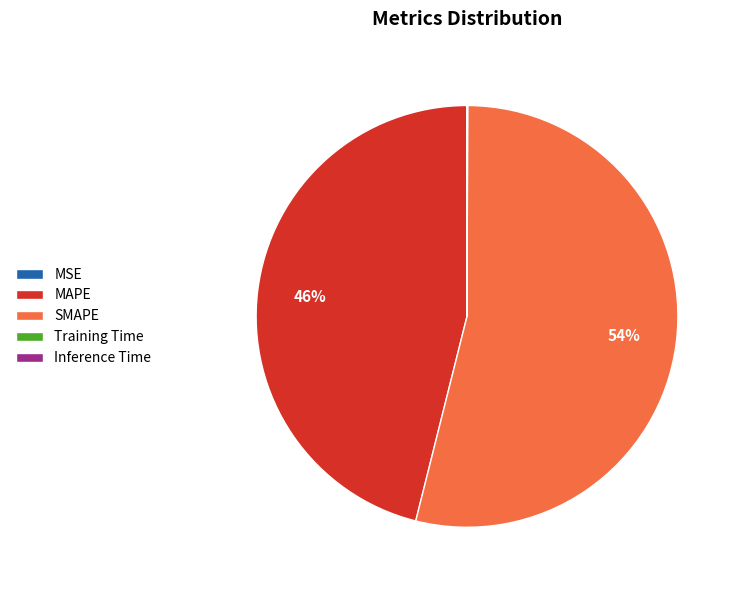

Does any single category account for the majority?

Yes